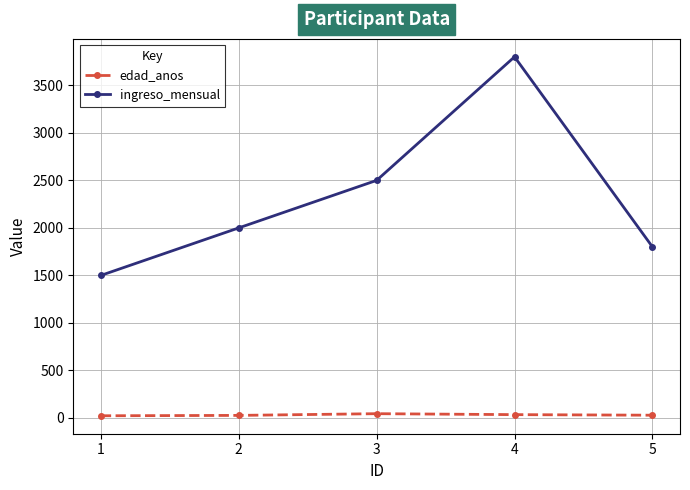

Rank the series by their maximum value, from lowest to highest.

edad_anos, ingreso_mensual